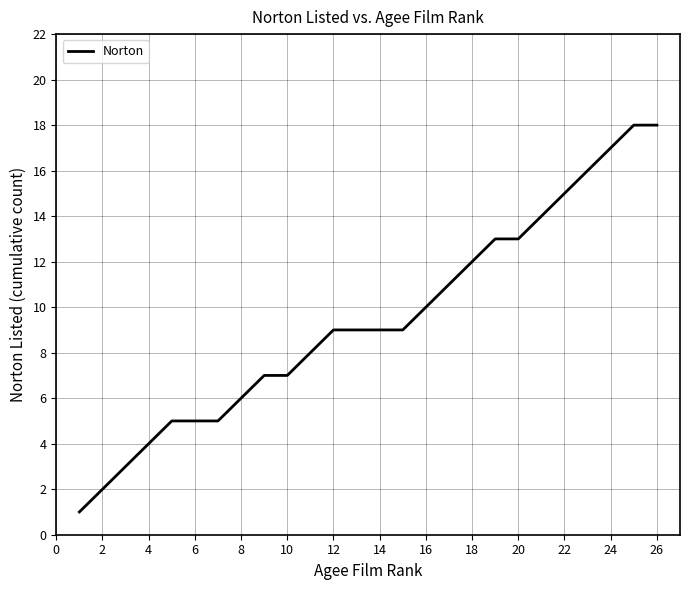

What is the maximum value shown in the chart?

18